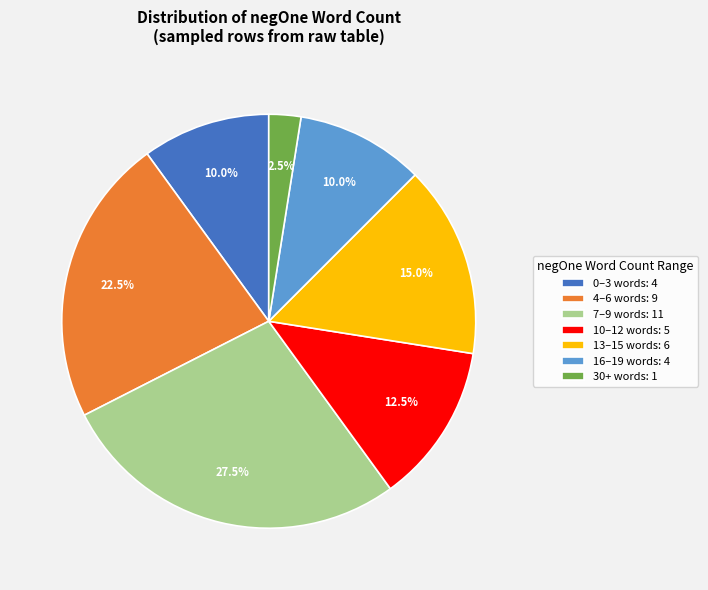

Is 30+ words: 1 the majority of the pie?

No